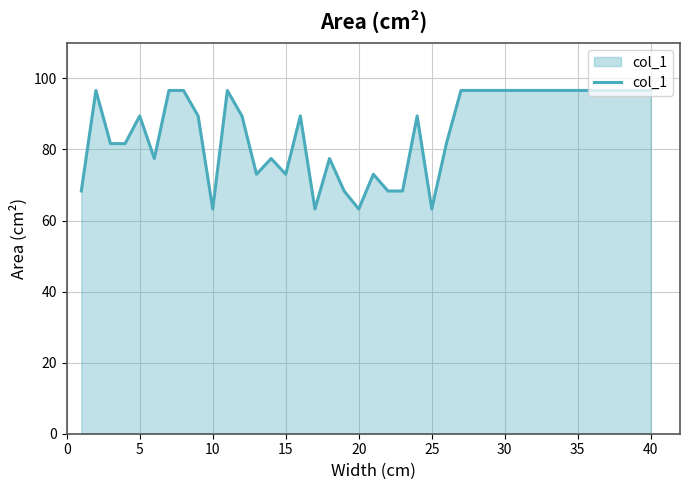

What is the difference between the maximum and minimum values?

33.4